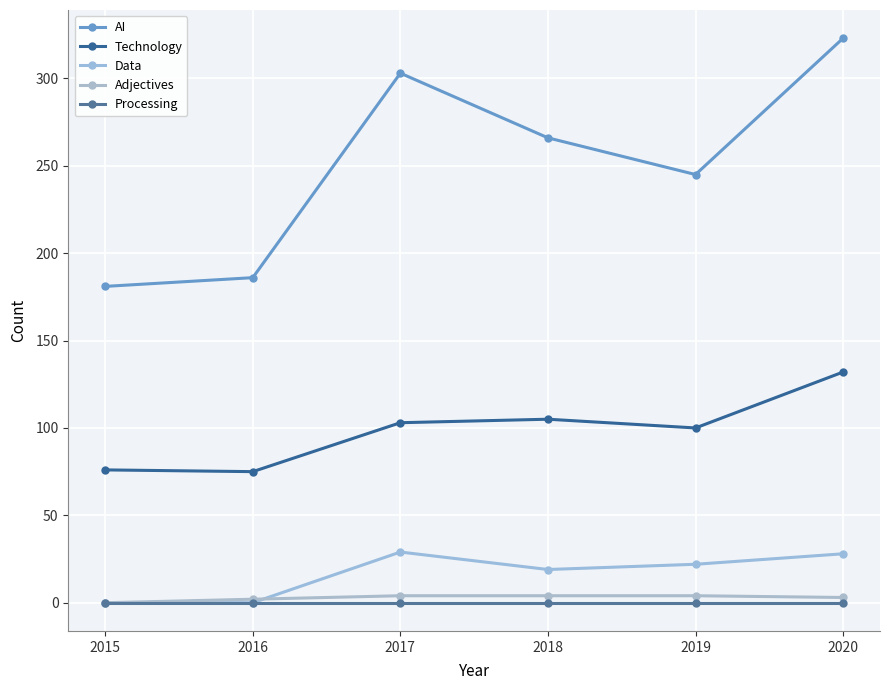

How many lines are shown in the chart?

5